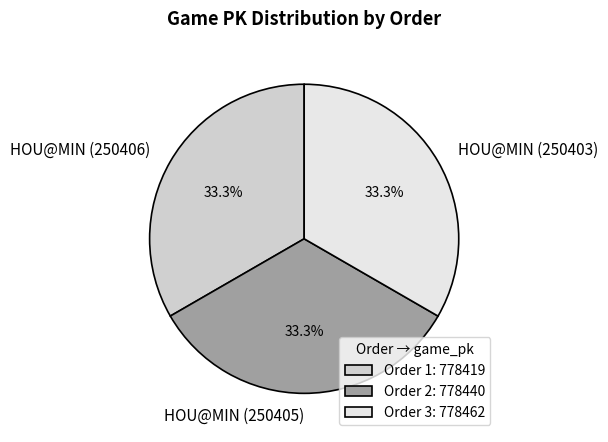

To the nearest percent, what is the average slice percentage?

33%